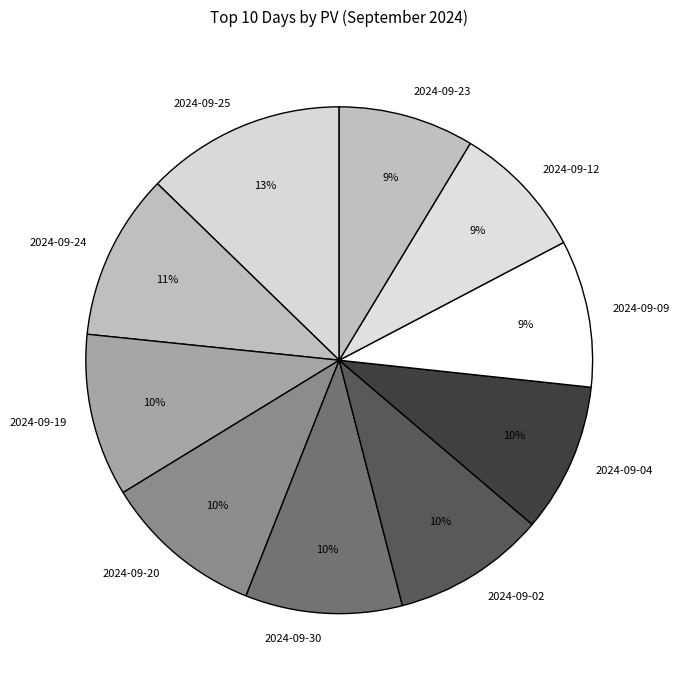

Is there any slice that represents more than half of the pie?

No